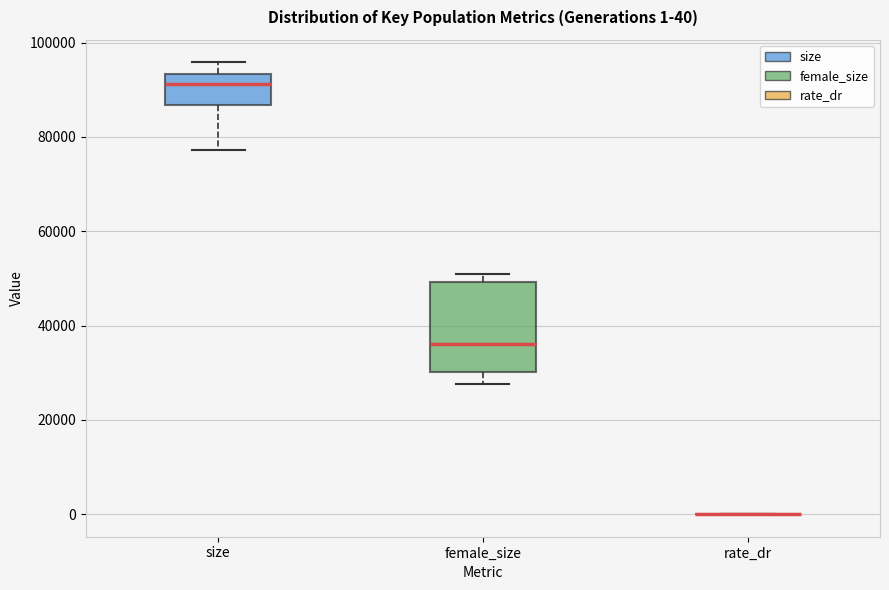

Which box is the tallest, from its lower edge to its upper edge?

female_size